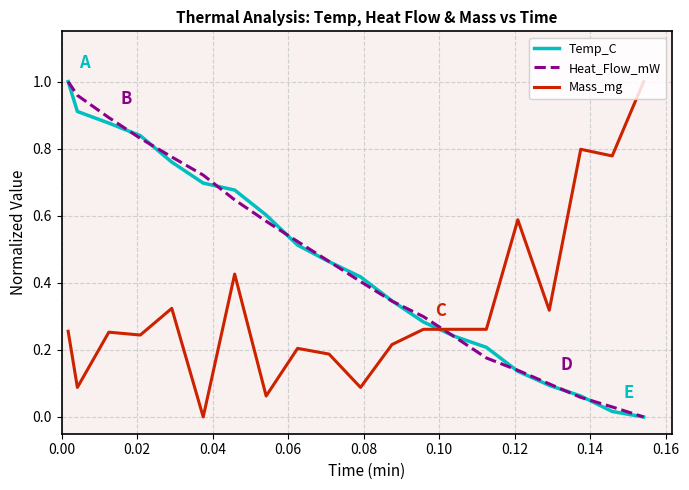

Which series ends up on top after the final intersection of Temp_C and Mass_mg?

Mass_mg